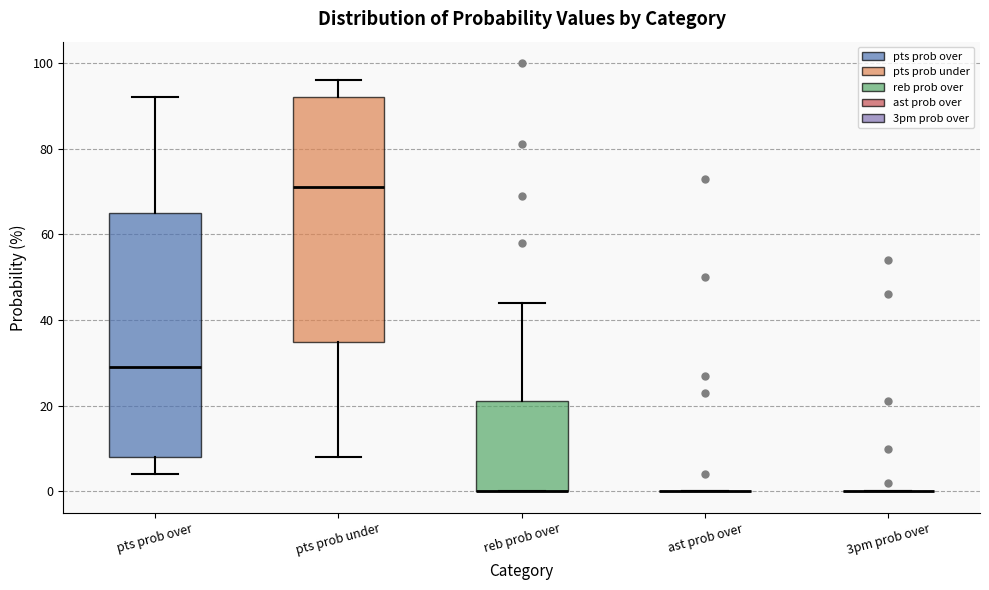

Reading left to right, read every box against the y-axis: the position of its median line, the range the box covers, and the ends of its whiskers. The values are not printed on the chart, so give them approximately, as read against the axis.

pts prob over: median 30, box 8 to 66, whiskers 4 to 92
pts prob under: median 72, box 36 to 92, whiskers 8 to 96
reb prob over: median 0 (drawn on the box's lower edge), box 0 to 22, whiskers 0 to 44
ast prob over: box collapsed to a line at 0, whiskers 0 to 0
3pm prob over: box collapsed to a line at 0, whiskers 0 to 0